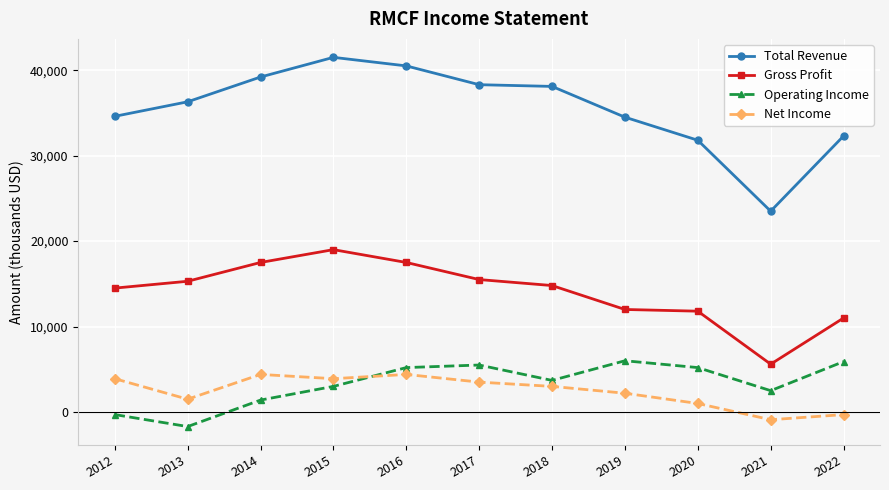

Does the chart have visible grid lines?

Yes